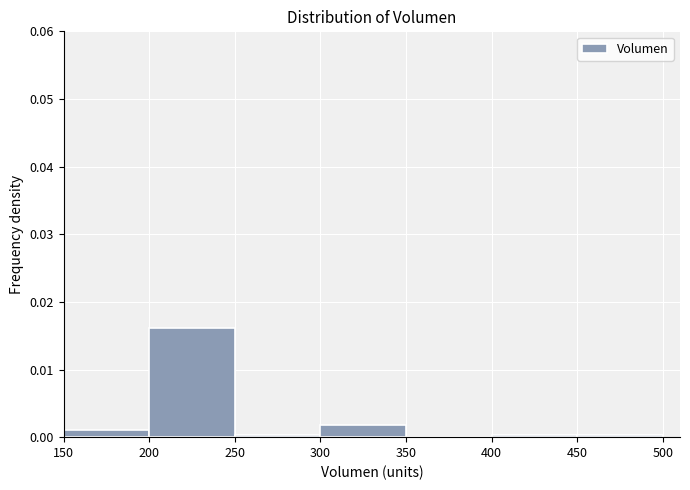

What is the height of the bar covering 150 to 200 on the x-axis? The values are not printed on the chart, so give them approximately, as read against the axis.

0.001